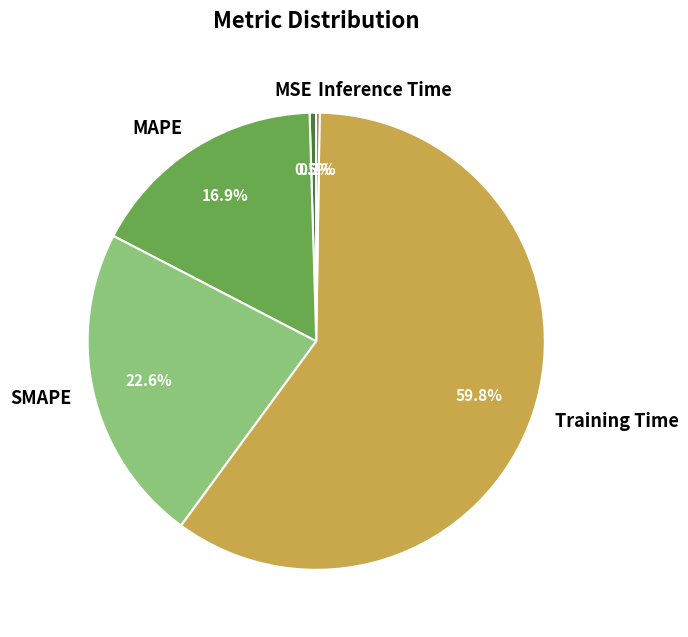

Between SMAPE and MAPE, which is larger?

SMAPE